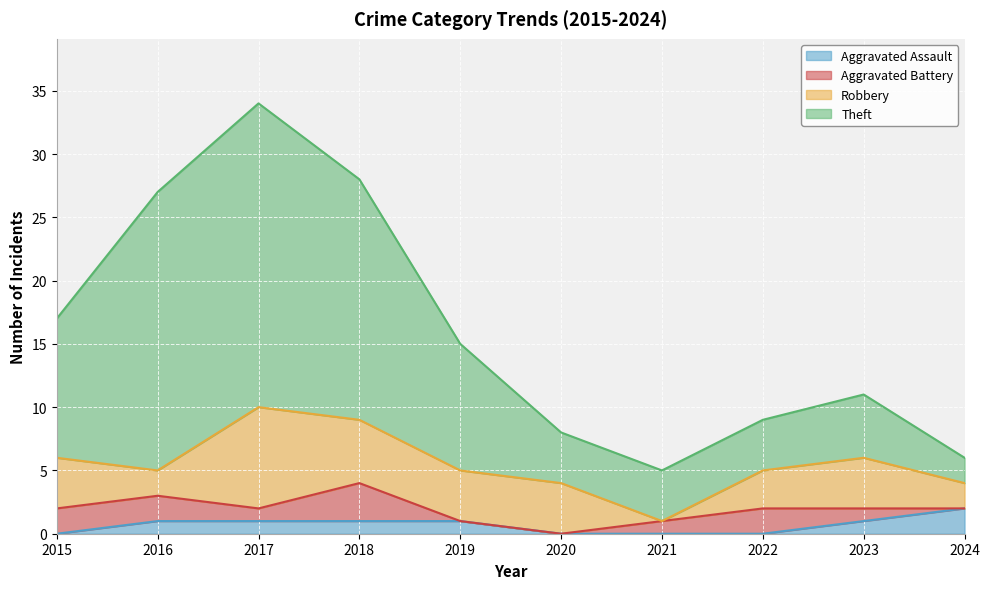

Where is the first local maximum for Theft?

2017